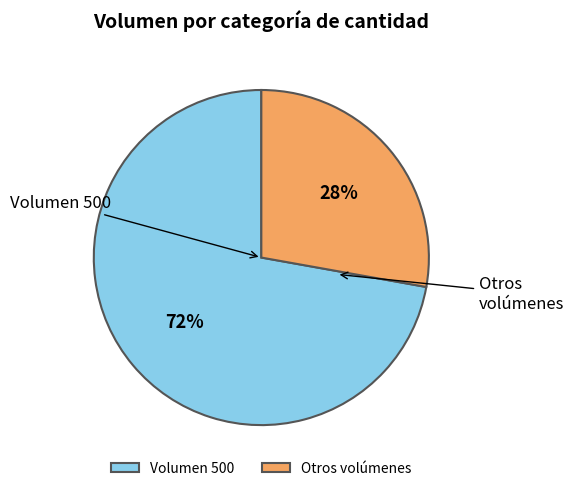

Between Otros volúmenes and Volumen 500, which is larger?

Volumen 500